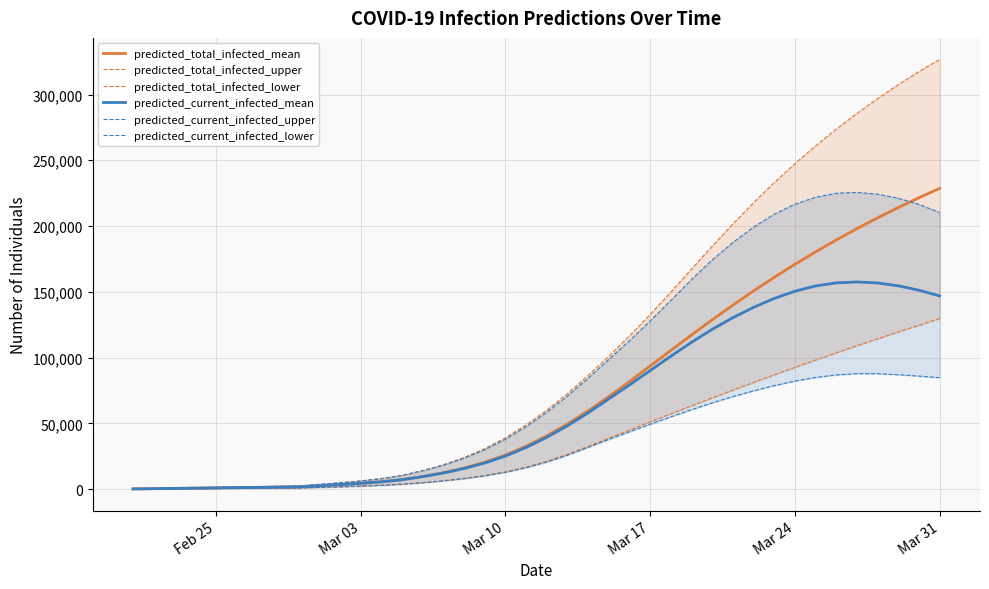

What is the highest value of the predicted_total_infected_mean series?

228653